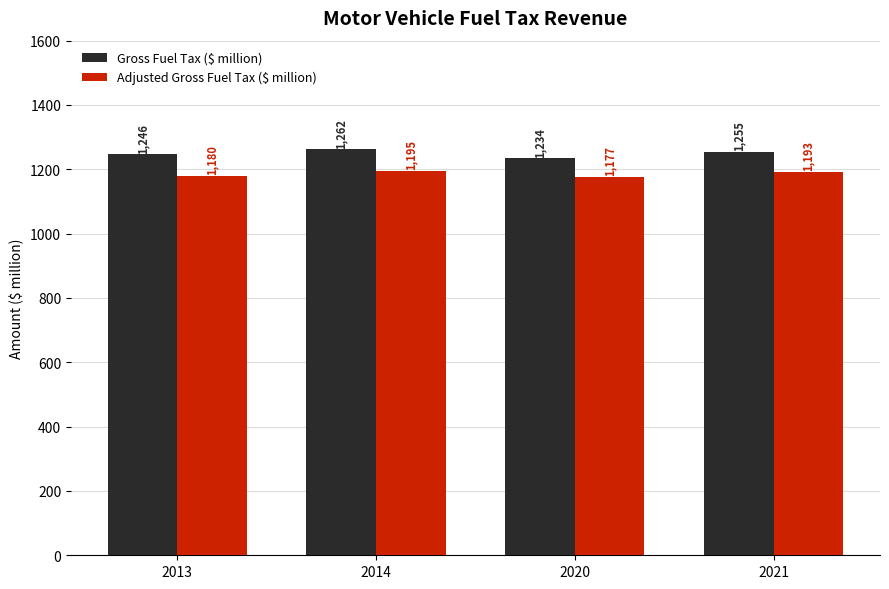

What is the sum of all Gross Fuel Tax ($ million) values?

4997.8